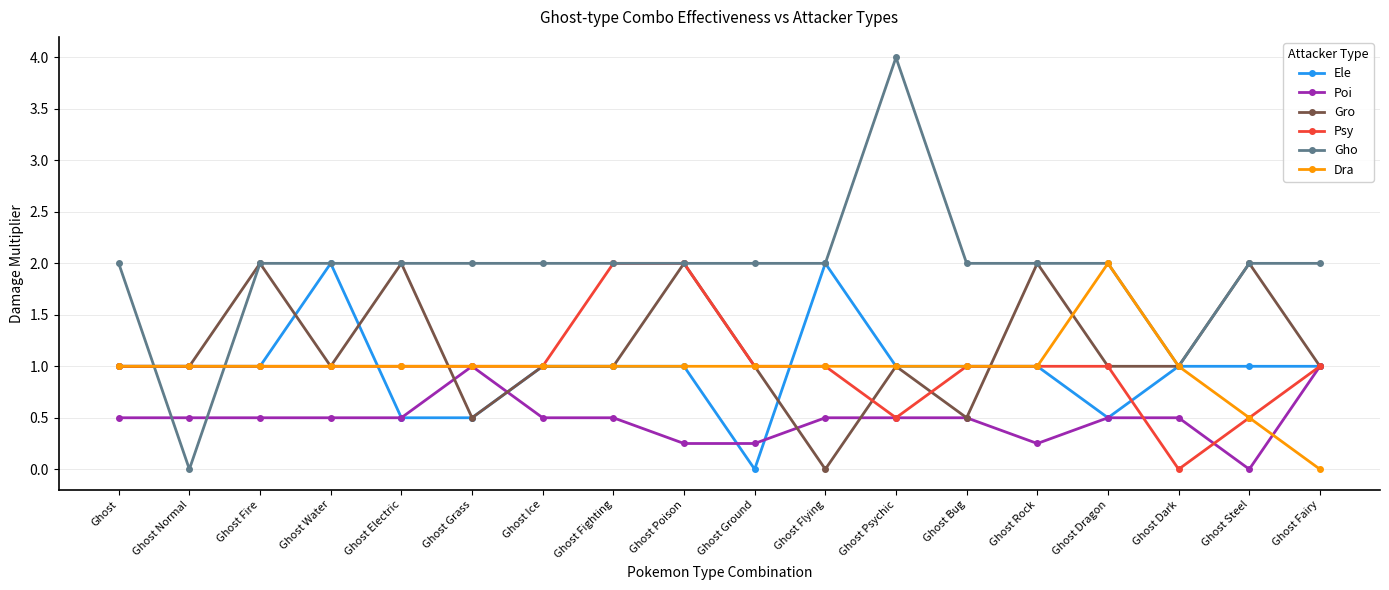

What is the label of the 2nd point from the right?

Ghost Steel